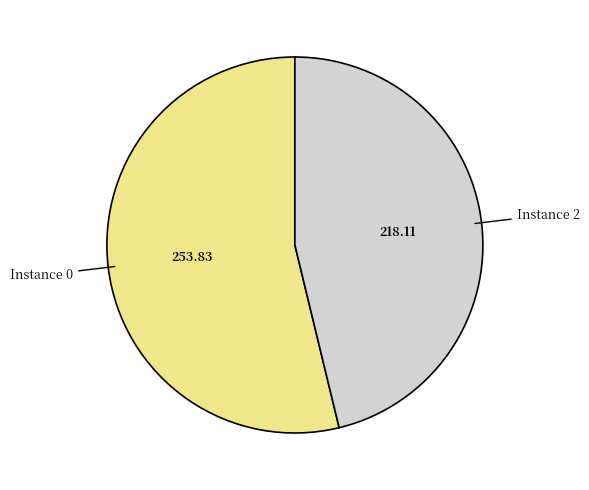

Does any single category account for the majority?

Yes